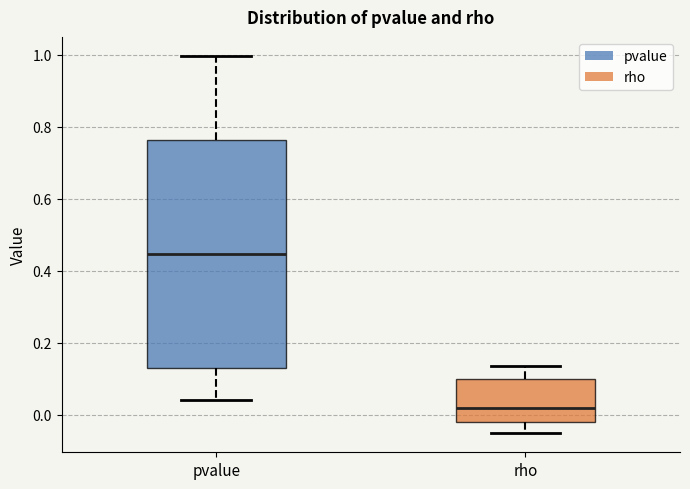

Reading left to right, read every box against the y-axis: the position of its median line, the range the box covers, and the ends of its whiskers. The values are not printed on the chart, so give them approximately, as read against the axis.

pvalue: median 0.44, box 0.12 to 0.76, whiskers 0.04 to 1.00
rho: median 0.02, box -0.02 to 0.10, whiskers -0.06 to 0.14